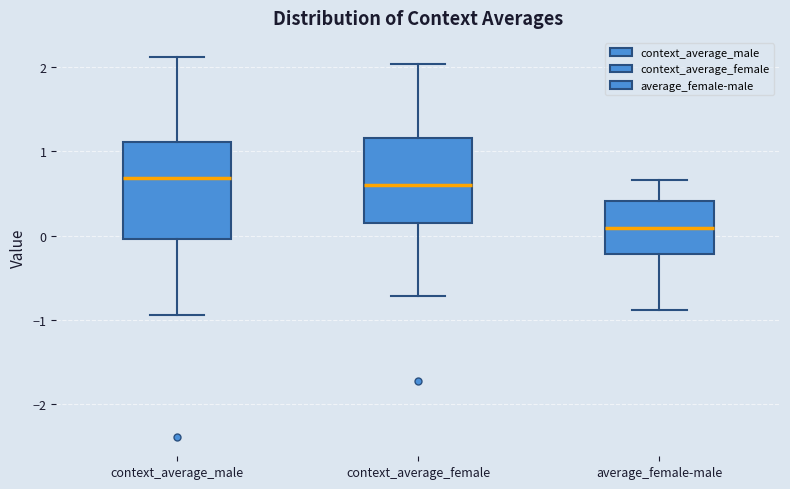

Comparing the boxes themselves (not the whiskers), which one is the tallest?

context_average_male